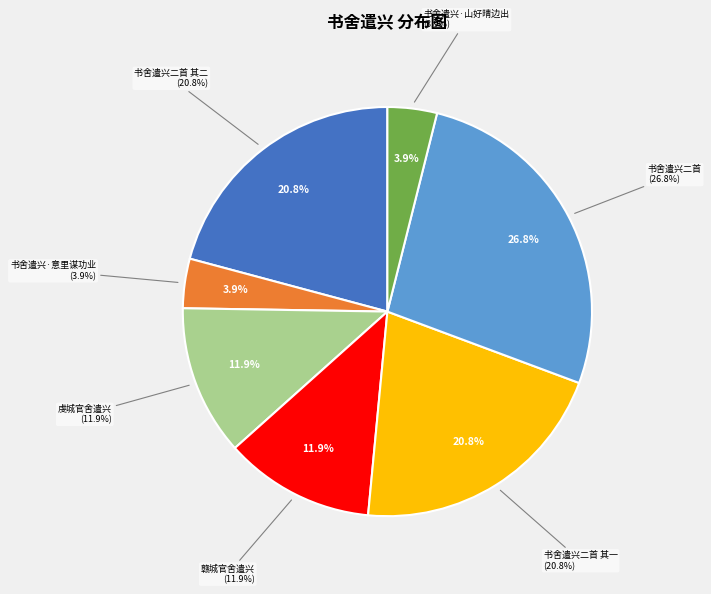

Does 书舍遣兴·意里谋功业 account for over 50% of the chart?

No